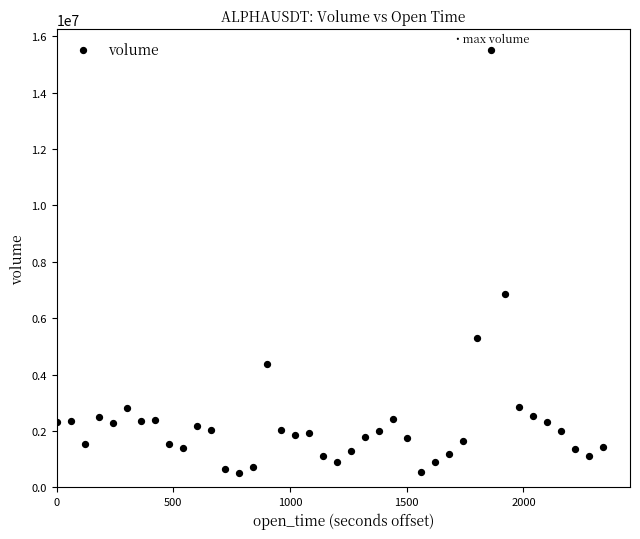

What Y value in the scatter plot is closest to 8007527?

6872796